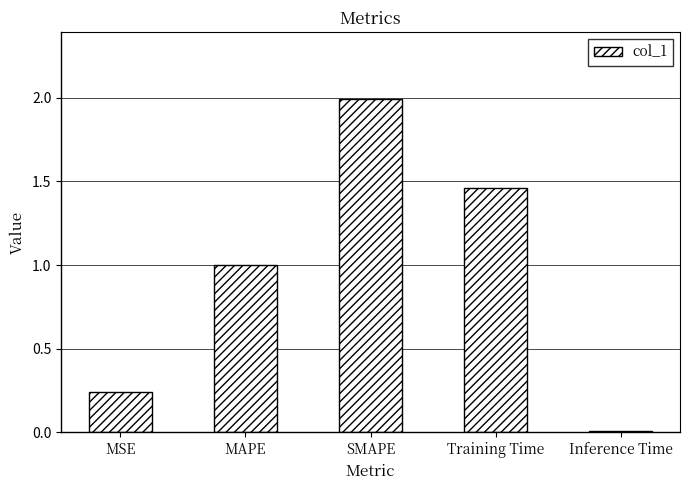

What is the greatest value displayed?

2.0